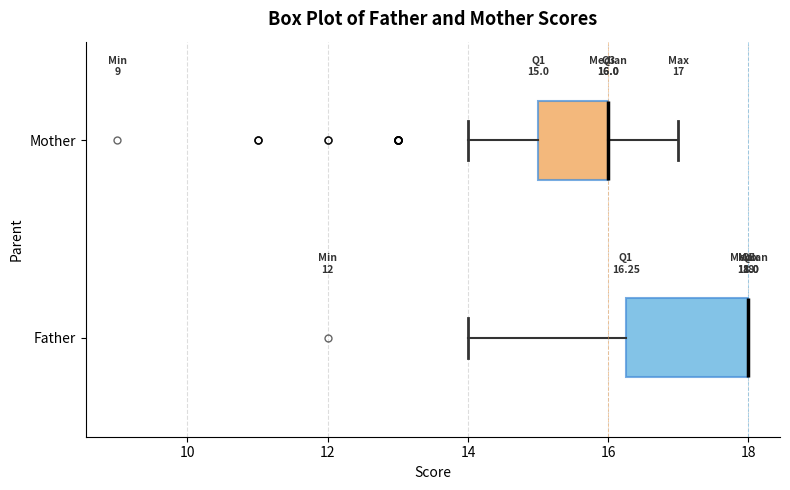

Comparing the boxes themselves (not the whiskers), which one is the widest?

Father